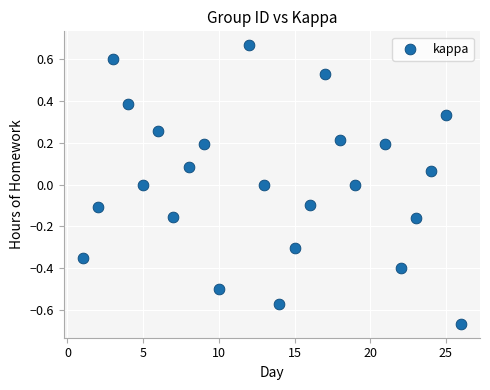

What is the range of Y values (max minus min)?

1.3